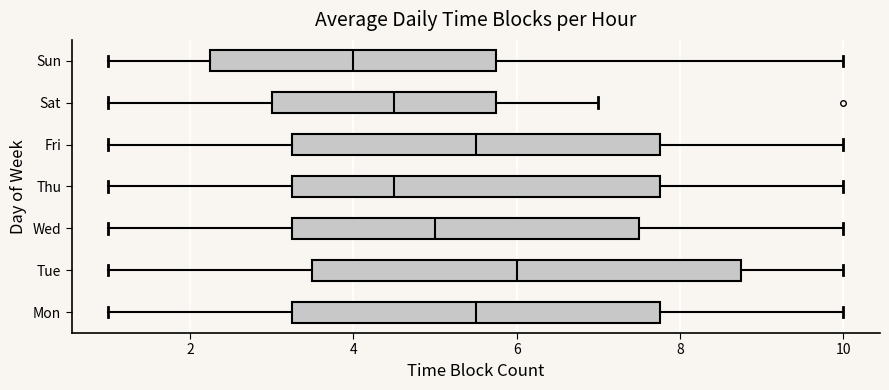

Which box's median line is the furthest to the left?

Sun